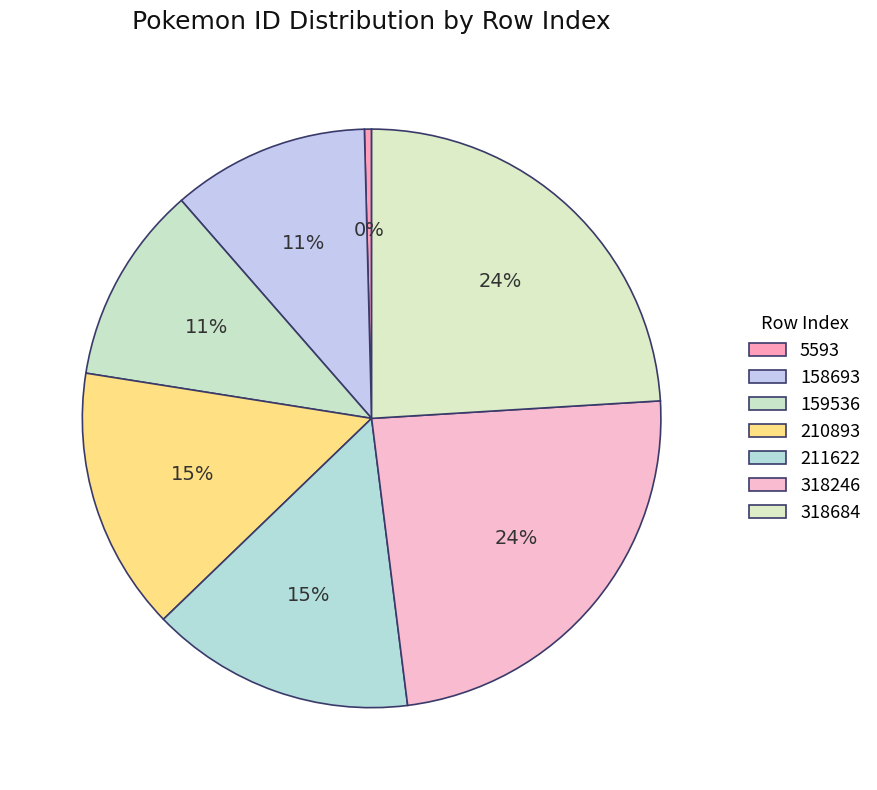

How many slices are in this pie chart?

7